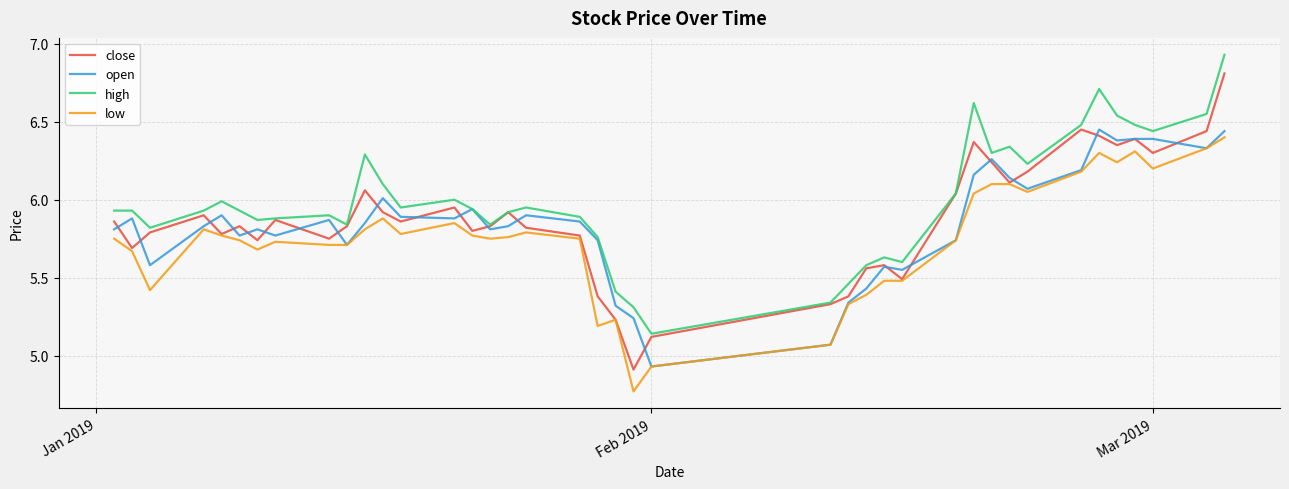

True or false: low and high intersect in this chart.

False